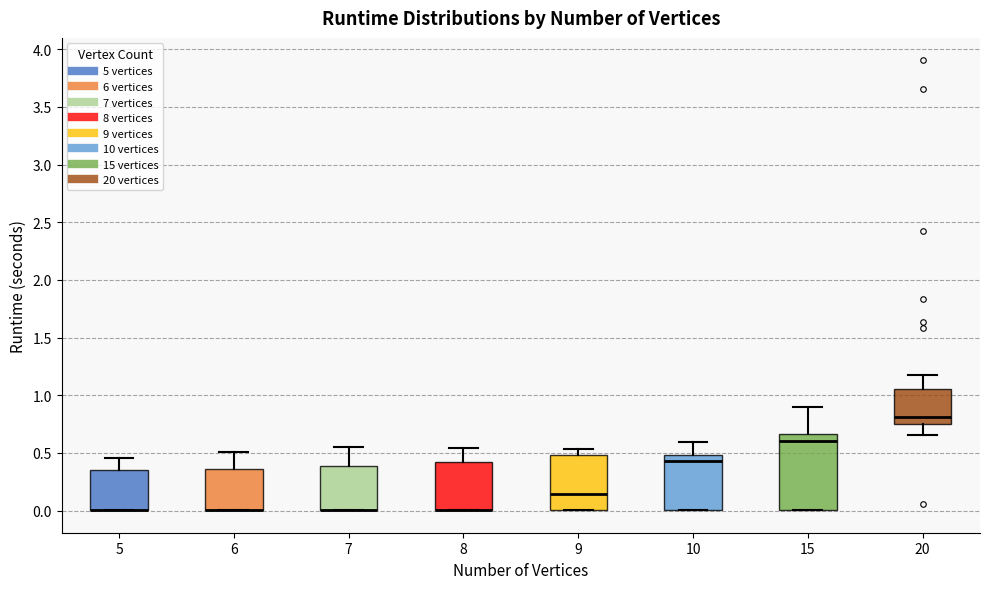

Reading left to right, read every box against the y-axis: the position of its median line, the range the box covers, and the ends of its whiskers. The values are not printed on the chart, so give them approximately, as read against the axis.

5: median 0.00 (drawn on the box's lower edge), box 0.00 to 0.35, whiskers 0.00 to 0.45
6: median 0.00 (drawn on the box's lower edge), box 0.00 to 0.35, whiskers 0.00 to 0.50
7: median 0.00 (drawn on the box's lower edge), box 0.00 to 0.40, whiskers 0.00 to 0.55
8: median 0.00 (drawn on the box's lower edge), box 0.00 to 0.40, whiskers 0.00 to 0.55
9: median 0.15, box 0.00 to 0.50, whiskers 0.00 to 0.55
10: median 0.45, box 0.00 to 0.50, whiskers 0.00 to 0.60
15: median 0.60, box 0.00 to 0.65, whiskers 0.00 to 0.90
20: median 0.80, box 0.75 to 1.05, whiskers 0.65 to 1.15